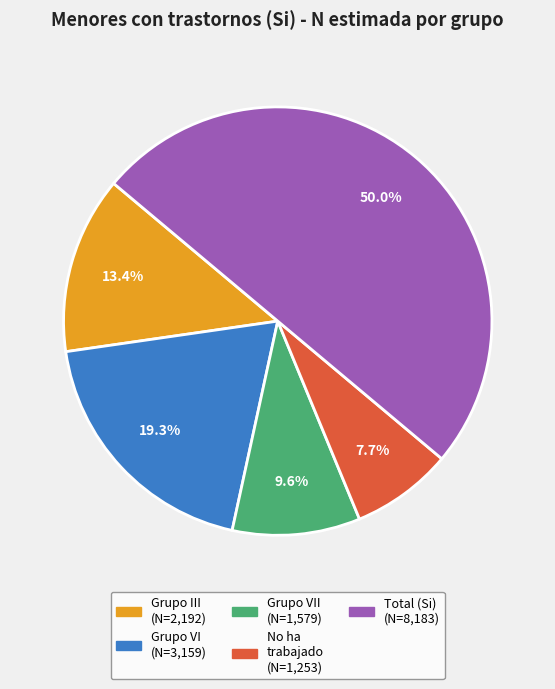

Count the number of slices in the pie.

5